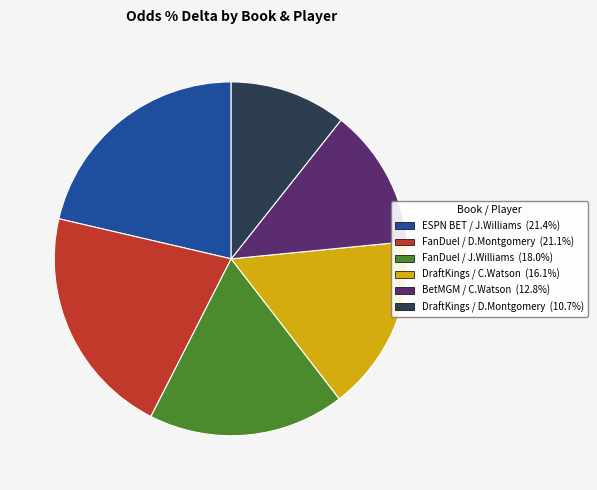

Is there a majority slice in this chart?

No